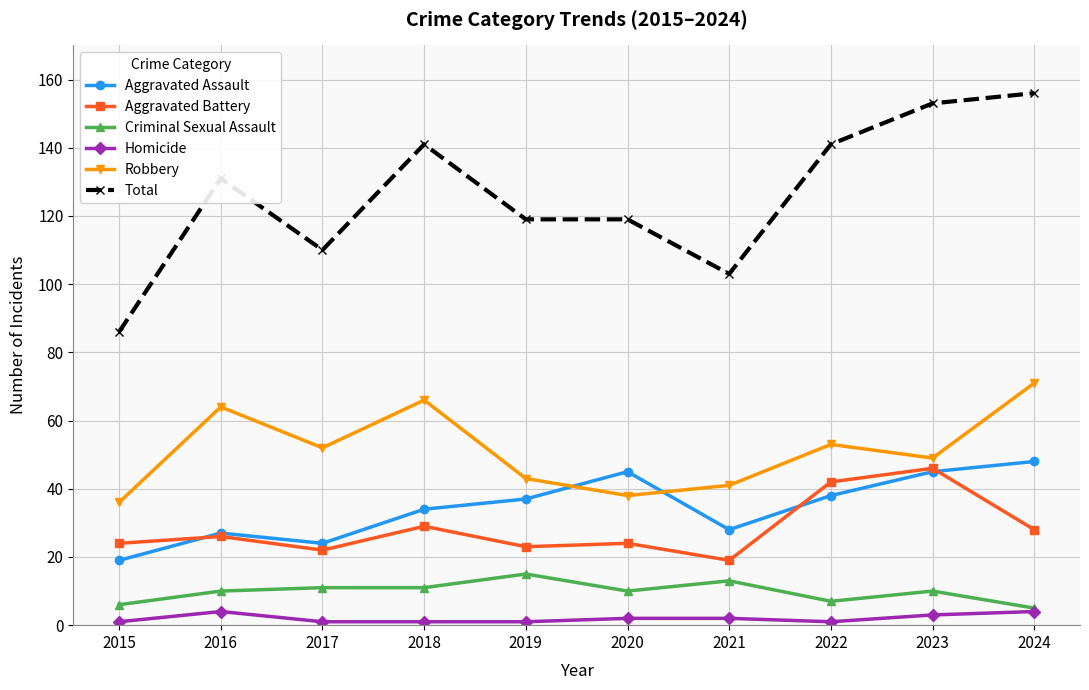

What is the sum of all Robbery values?

513